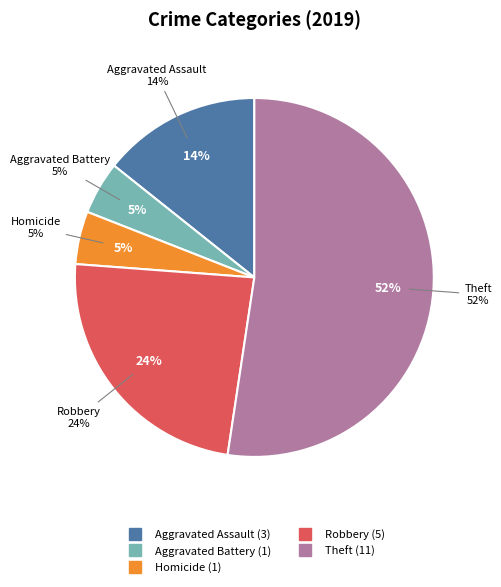

To the nearest percent, what portion does Aggravated Battery represent?

5%